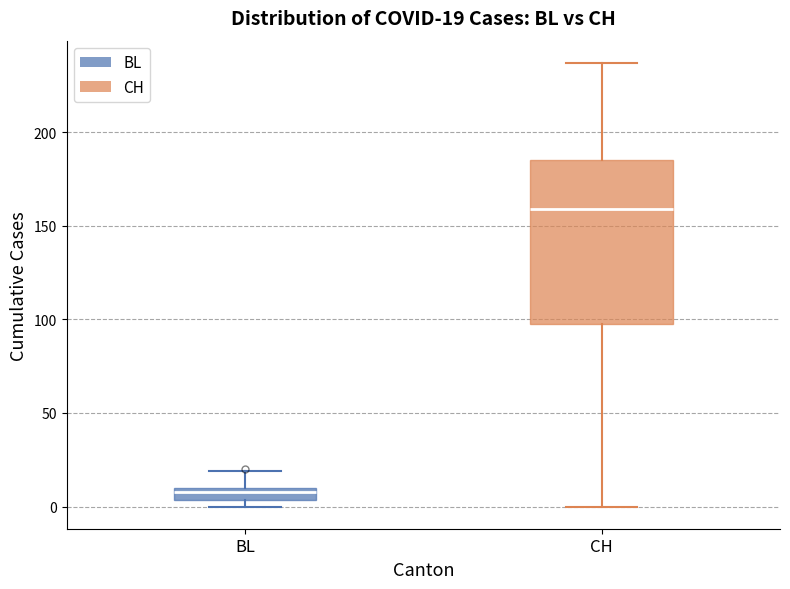

Which box is the tallest, from its lower edge to its upper edge?

CH